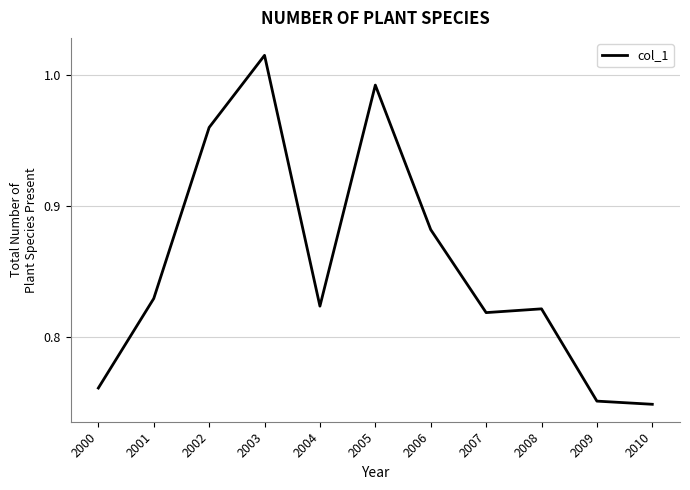

The value at 2003 is 1.6. True or false?

False